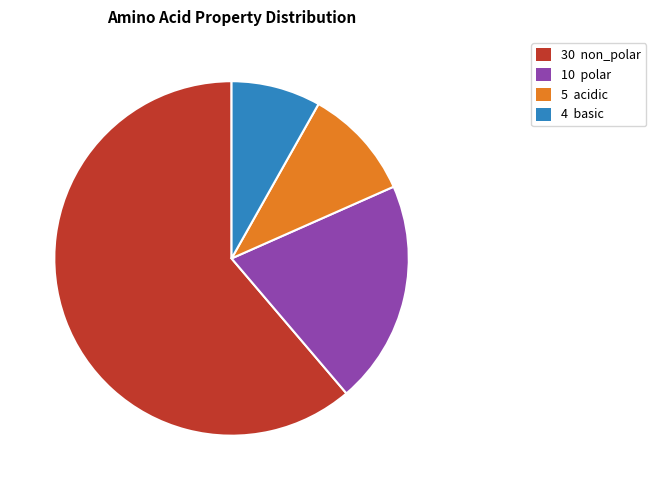

Is there a majority slice in this chart?

Yes